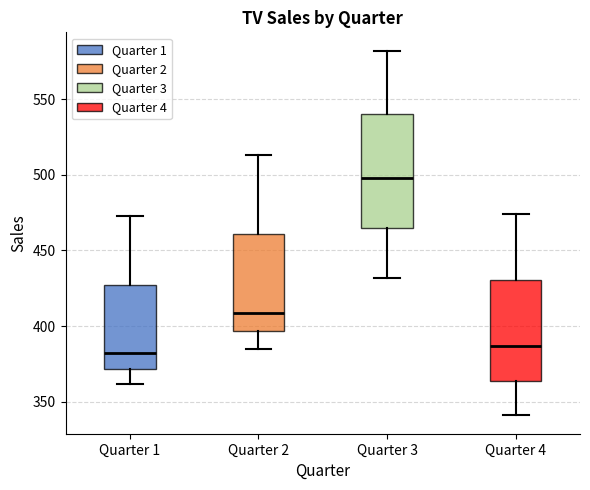

Which box is the tallest, from its lower edge to its upper edge?

Quarter 3